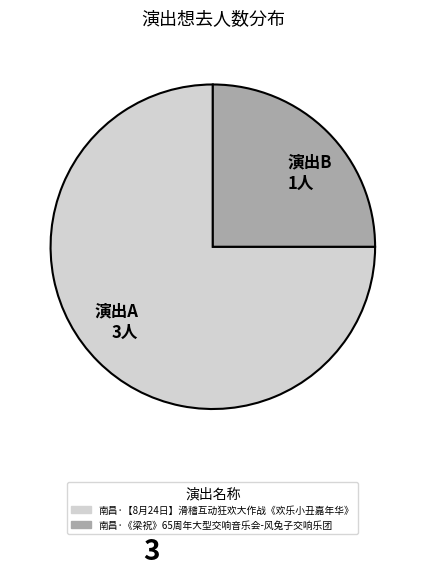

Is the sum of 演出B 1人 and 演出A 3人 greater than half?

Yes